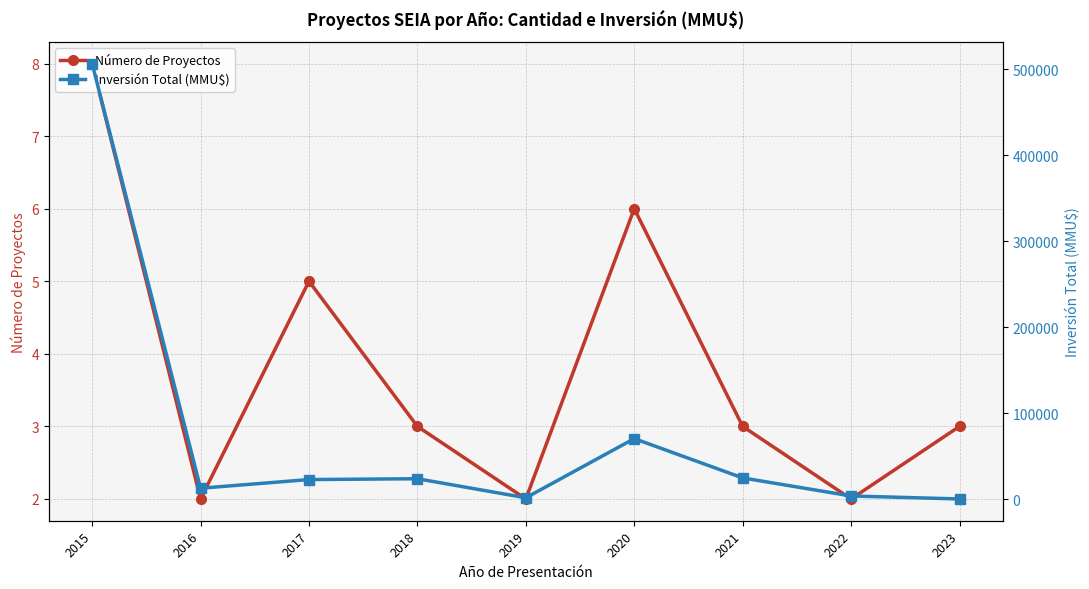

True or false: Inversión Total (MMU$) and Número de Proyectos cross at least once.

False